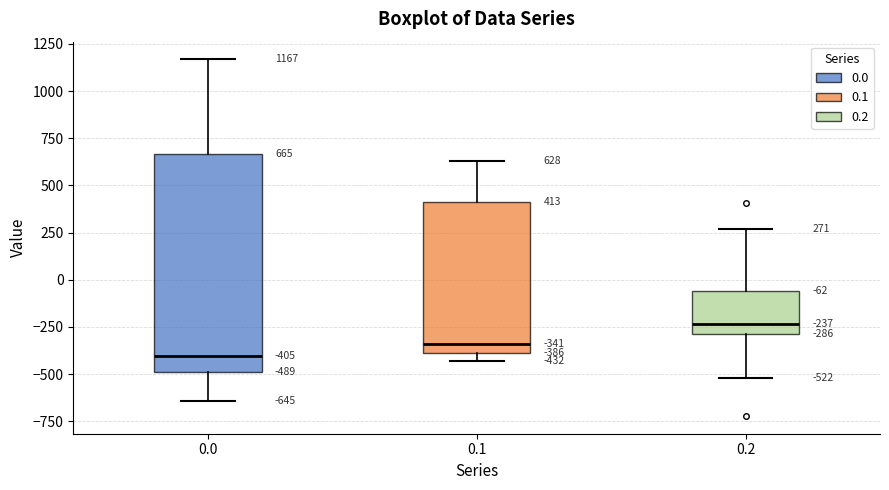

Which box is the tallest, from its lower edge to its upper edge?

0.0